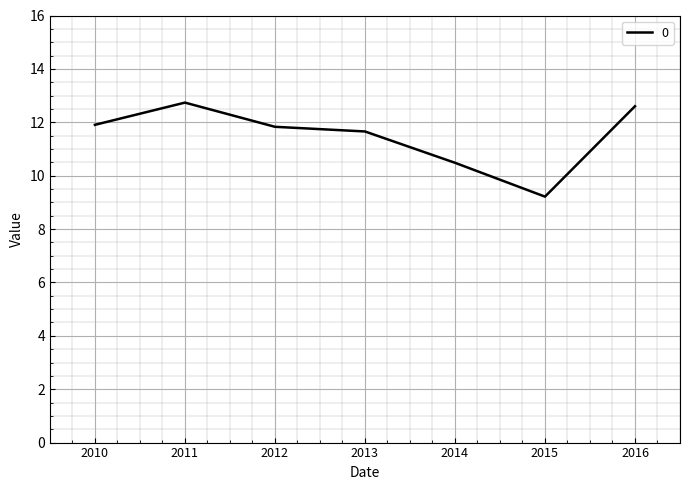

Count the number of data series in this chart.

1